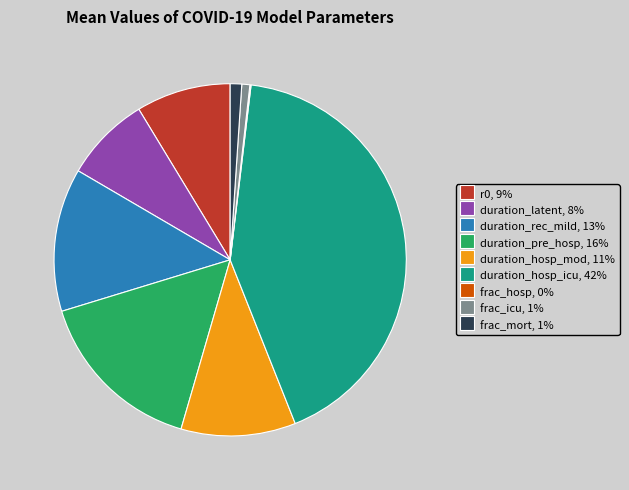

Approximately how many times larger is the value at frac_mort compared to duration_rec_mild?

0.1